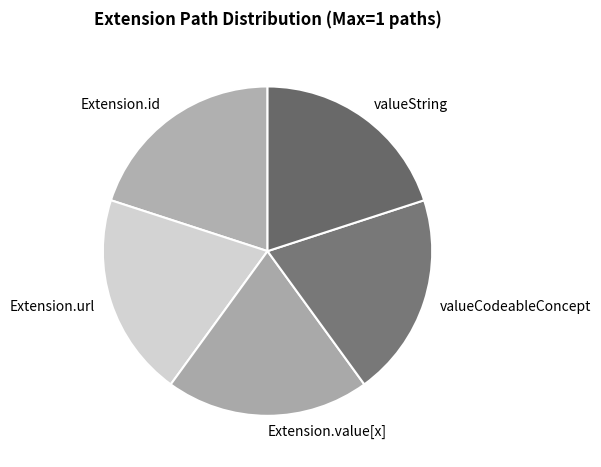

True or false: valueCodeableConcept accounts for 31% of the total.

False